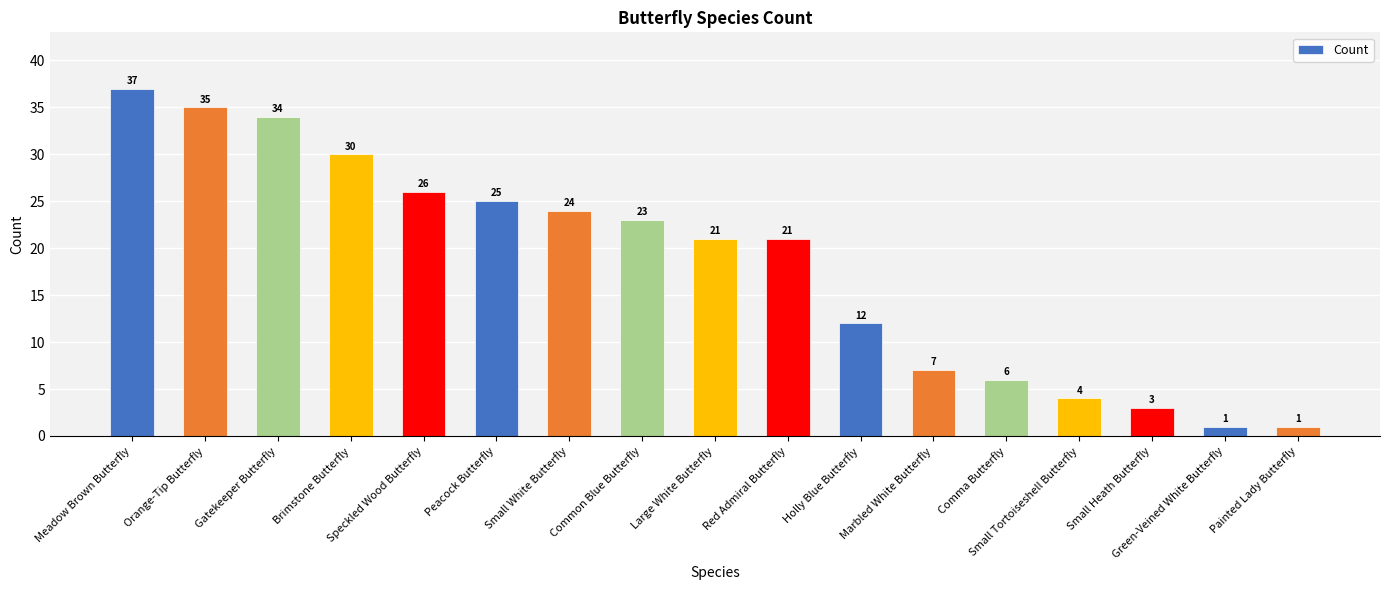

At which label does the data first exceed 21?

Meadow Brown Butterfly